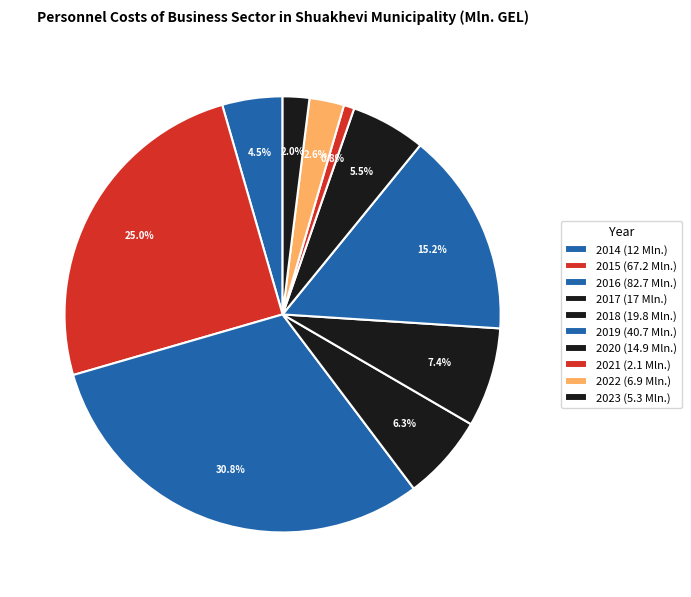

Is 2019 the majority of the pie?

No